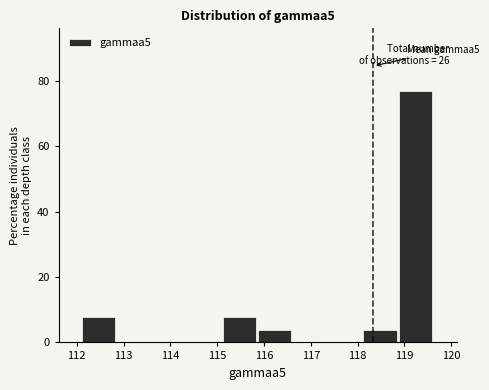

Over which range of the x-axis is the bar tallest?

118.9 to 119.6